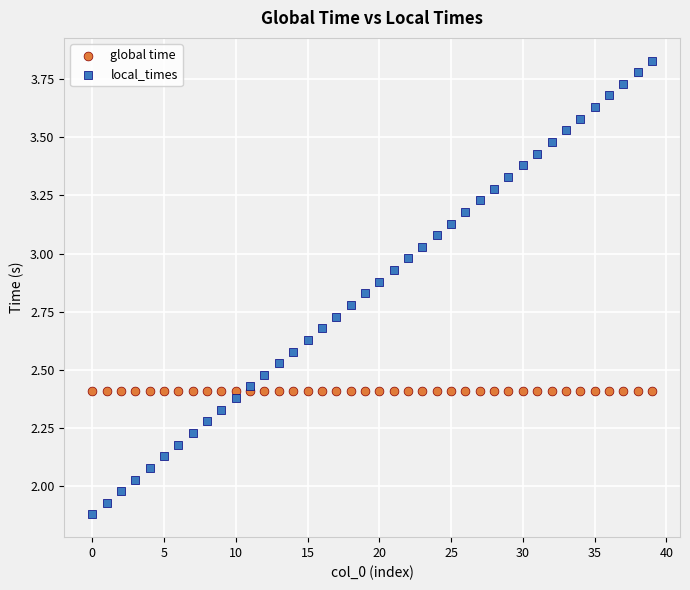

Which series contains the lowest Y value?

local_times